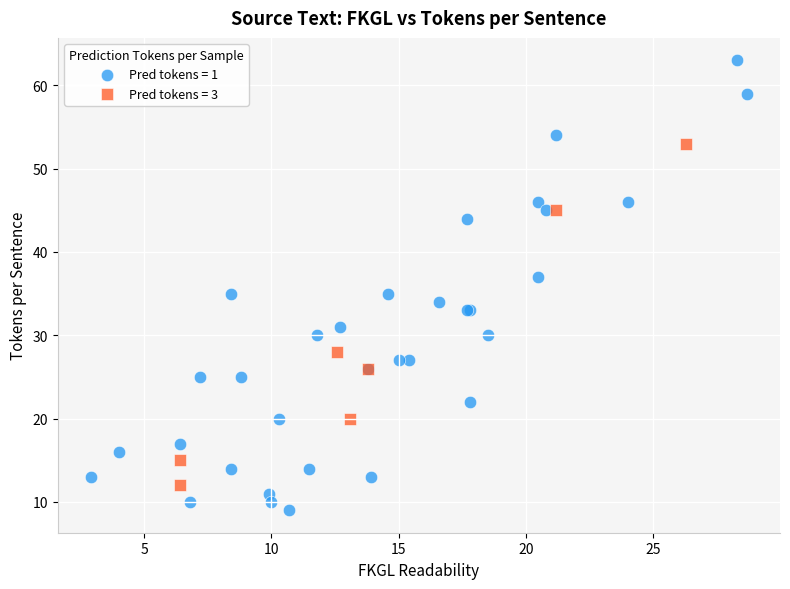

What are all the series names shown in the legend?

Pred tokens = 1, Pred tokens = 3